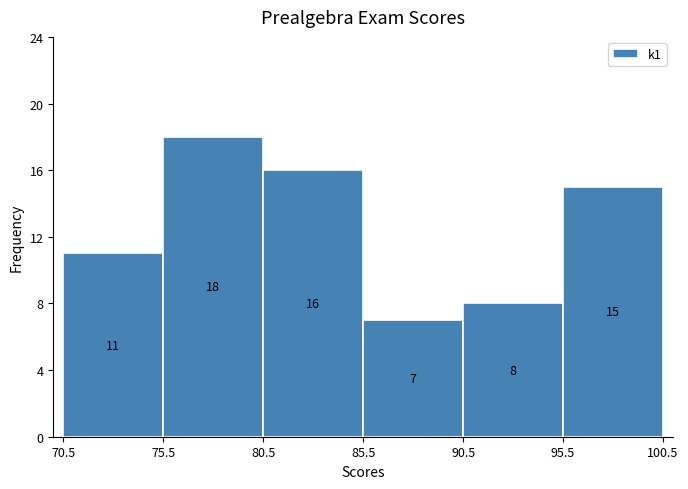

Over which range of the x-axis is the bar tallest?

75.5 to 80.5